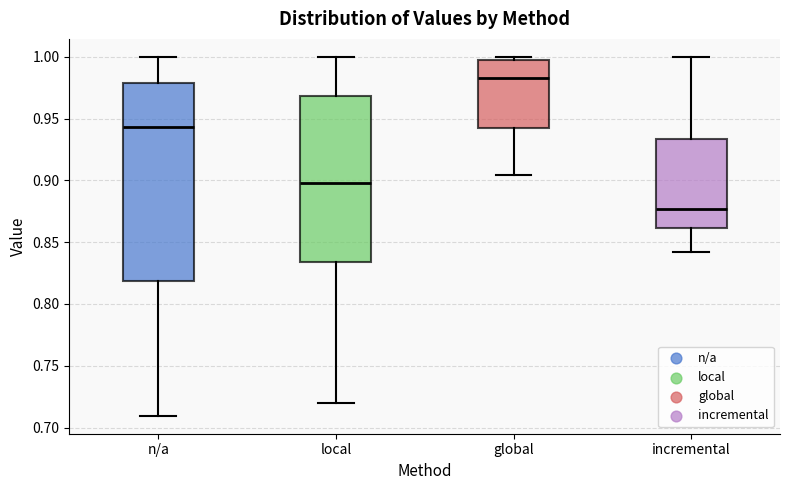

Reading left to right, transcribe this box plot: for each box, give where its median line is, the range the box spans, and where its two whiskers end, as read against the y-axis. The values are not printed on the chart, so give them approximately, as read against the axis.

n/a: median 0.945, box 0.820 to 0.980, whiskers 0.710 to 1.000
local: median 0.900, box 0.835 to 0.970, whiskers 0.720 to 1.000
global: median 0.985, box 0.940 to 1.000, whiskers 0.905 to 1.000 (just above the box's upper edge)
incremental: median 0.875, box 0.860 to 0.935, whiskers 0.840 to 1.000